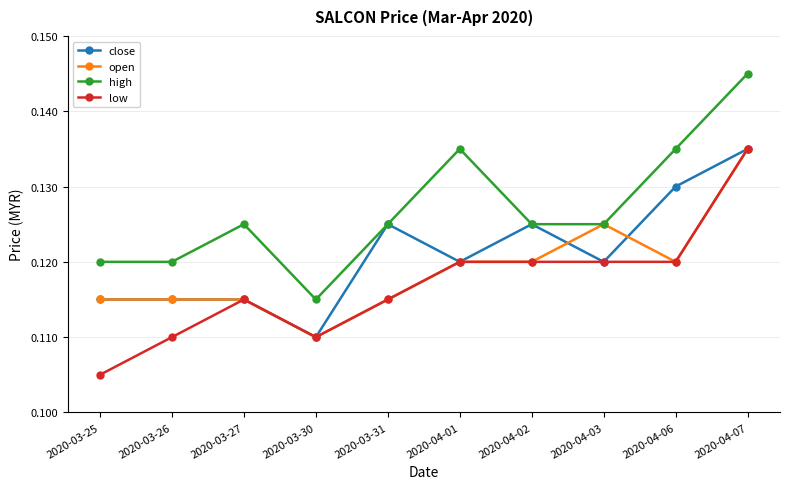

True or false: open has more than 0 interior local peaks.

True